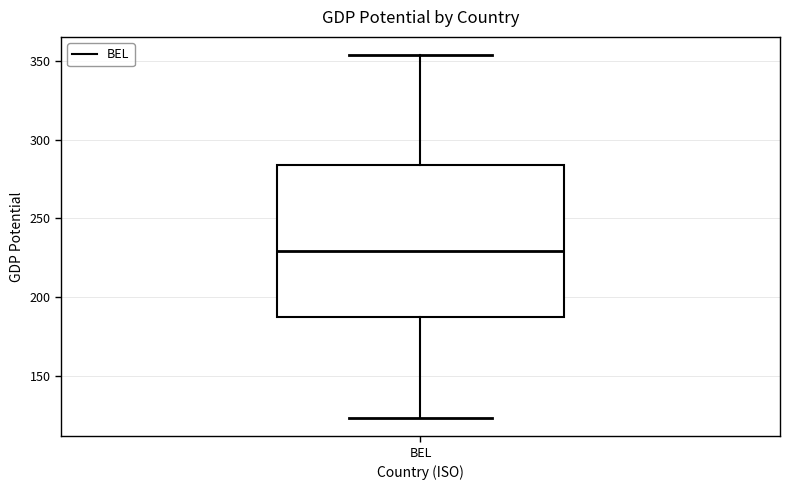

Read this box plot against the y-axis: the position of the median line, the range covered by the box, and the ends of both whiskers. The values are not printed on the chart, so give them approximately, as read against the axis.

median 230, box 190 to 285, whiskers 125 to 355